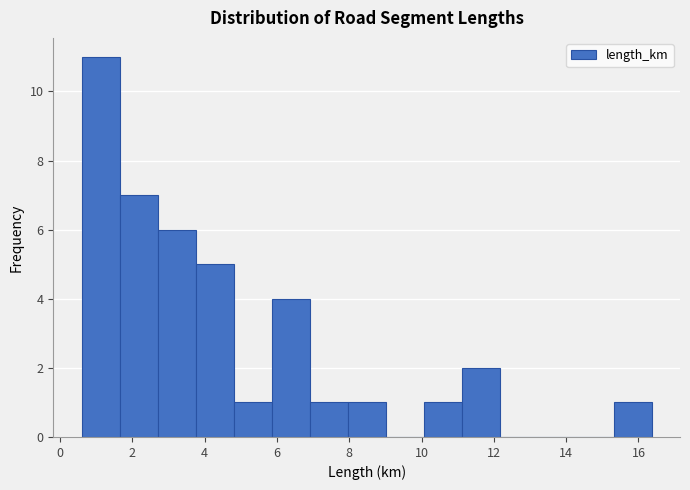

How tall is the bar that spans 2.8 to 3.8 on the x-axis? Neither the bar edges nor the heights are printed on the chart, so give them approximately, as read against the axes.

6